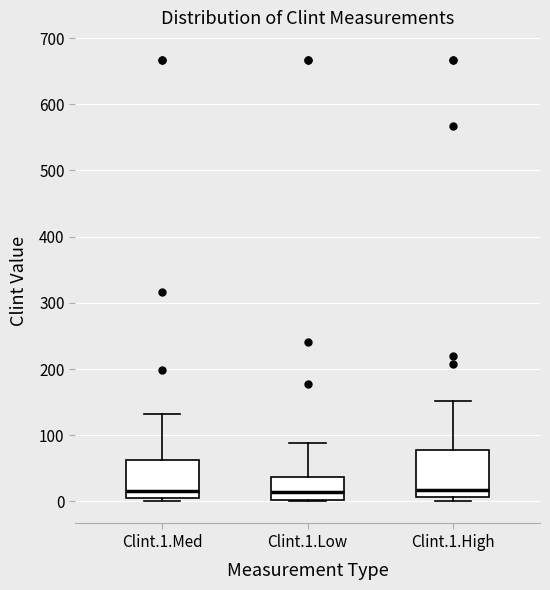

Reading left to right, read every box against the y-axis: the position of its median line, the range the box covers, and the ends of its whiskers. The values are not printed on the chart, so give them approximately, as read against the axis.

Clint.1.Med: median 20, box 0 to 60, whiskers 0 (just below the box's lower edge) to 130
Clint.1.Low: median 10, box 0 to 40, whiskers 0 to 90
Clint.1.High: median 20, box 10 to 80, whiskers 0 to 150